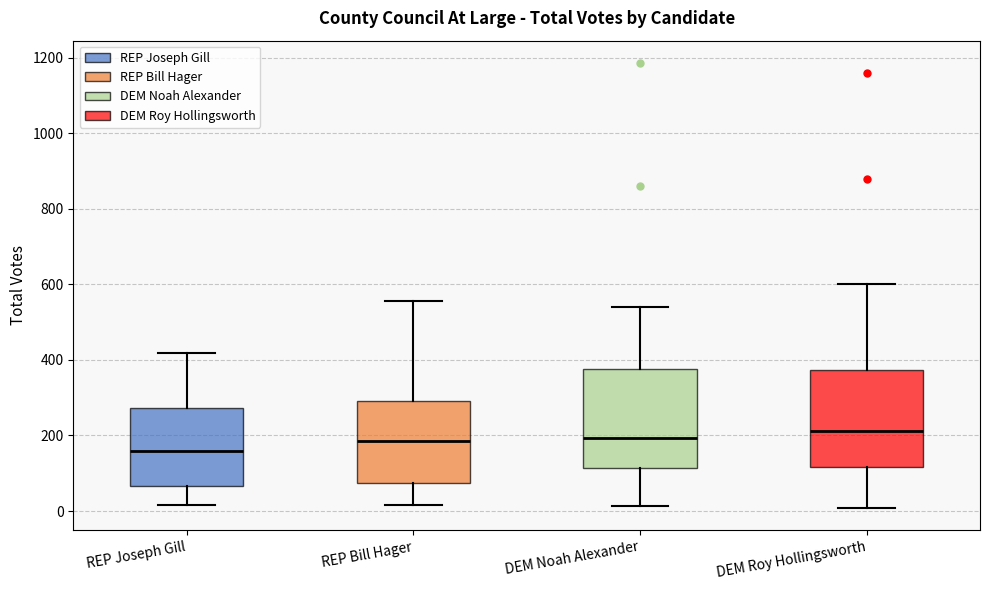

Reading left to right, read every box against the y-axis: the position of its median line, the range the box covers, and the ends of its whiskers. The values are not printed on the chart, so give them approximately, as read against the axis.

REP Joseph Gill: median 160, box 60 to 280, whiskers 20 to 420
REP Bill Hager: median 180, box 80 to 300, whiskers 20 to 560
DEM Noah Alexander: median 200, box 120 to 380, whiskers 20 to 540
DEM Roy Hollingsworth: median 220, box 120 to 380, whiskers 0 to 600